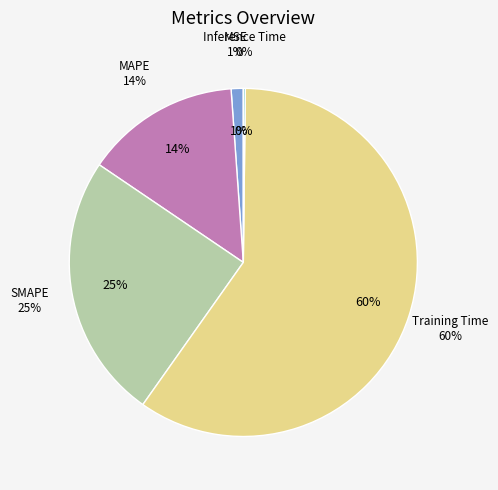

Does any single category account for the majority?

Yes